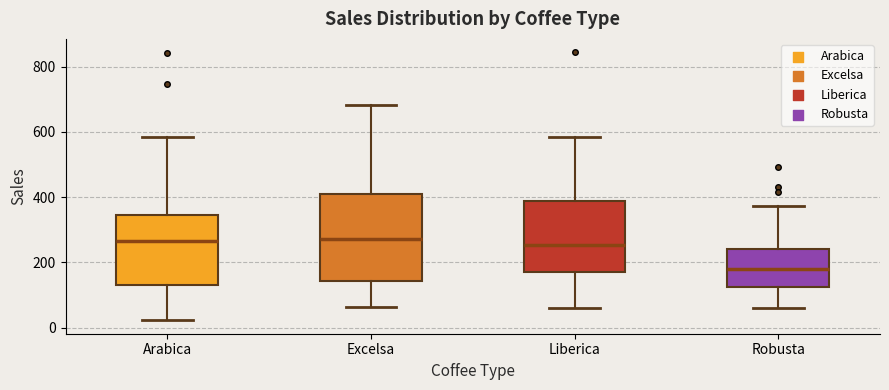

Reading left to right, transcribe this box plot: for each box, give where its median line is, the range the box spans, and where its two whiskers end, as read against the y-axis. The values are not printed on the chart, so give them approximately, as read against the axis.

Arabica: median 260, box 140 to 340, whiskers 20 to 580
Excelsa: median 280, box 140 to 400, whiskers 60 to 680
Liberica: median 260, box 180 to 380, whiskers 60 to 580
Robusta: median 180, box 120 to 240, whiskers 60 to 380